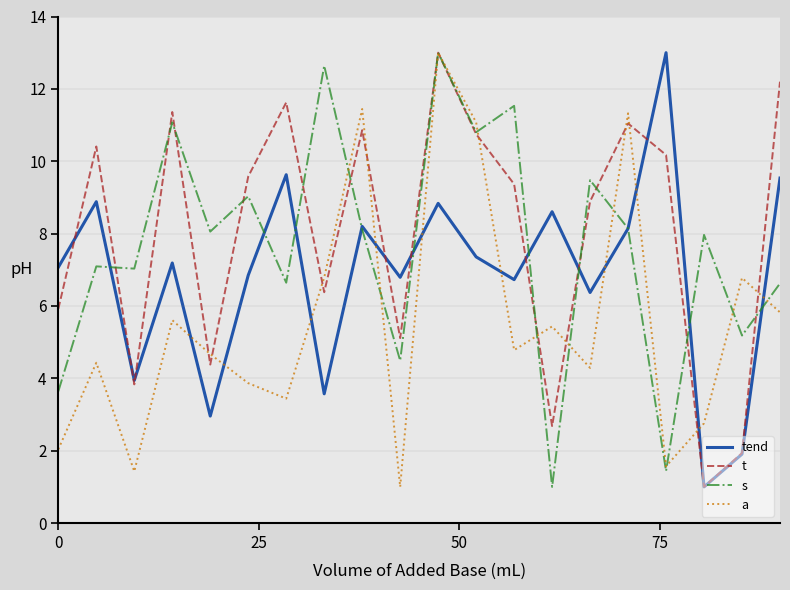

What is the highest value of the tend series?

13.0